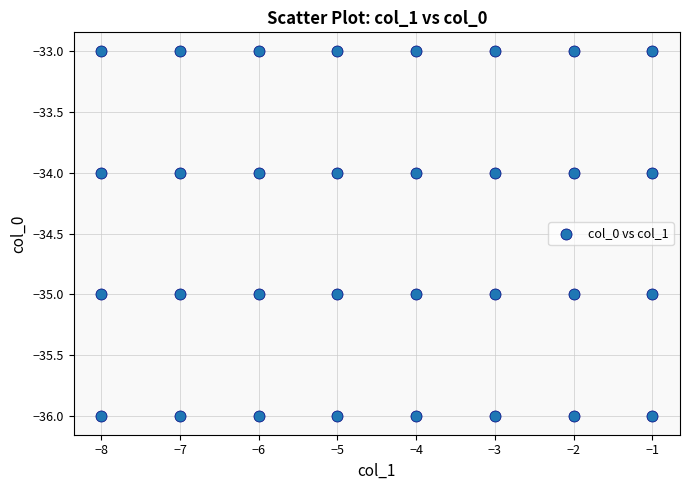

What is the range of Y values (max minus min)?

3